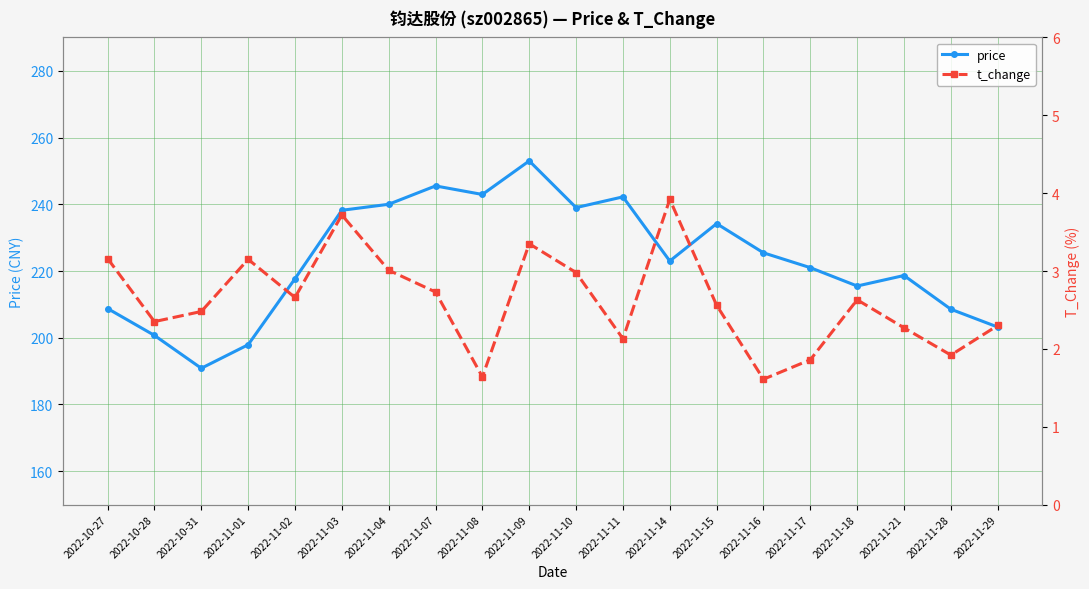

Reading right to left, transcribe all the data shown in this chart.

price: 203.2	208.5	218.7	215.5	221.0	225.4	234.2	223.0	242.2	239.0	253.0	242.9	245.5	240.0	238.2	217.7	197.9	190.8	200.7	208.8
t_change: 2.3	1.9	2.3	2.6	1.9	1.6	2.6	3.9	2.1	3.0	3.4	1.6	2.7	3.0	3.7	2.7	3.1	2.5	2.4	3.2